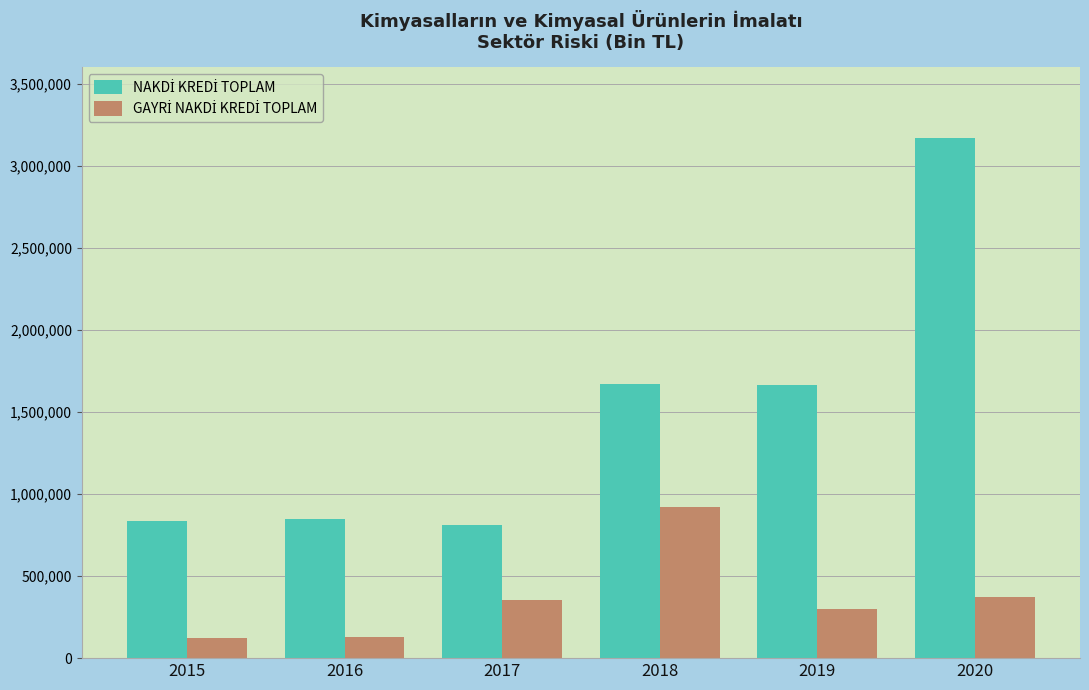

At how many categories does at least one series exceed 1405704?

3